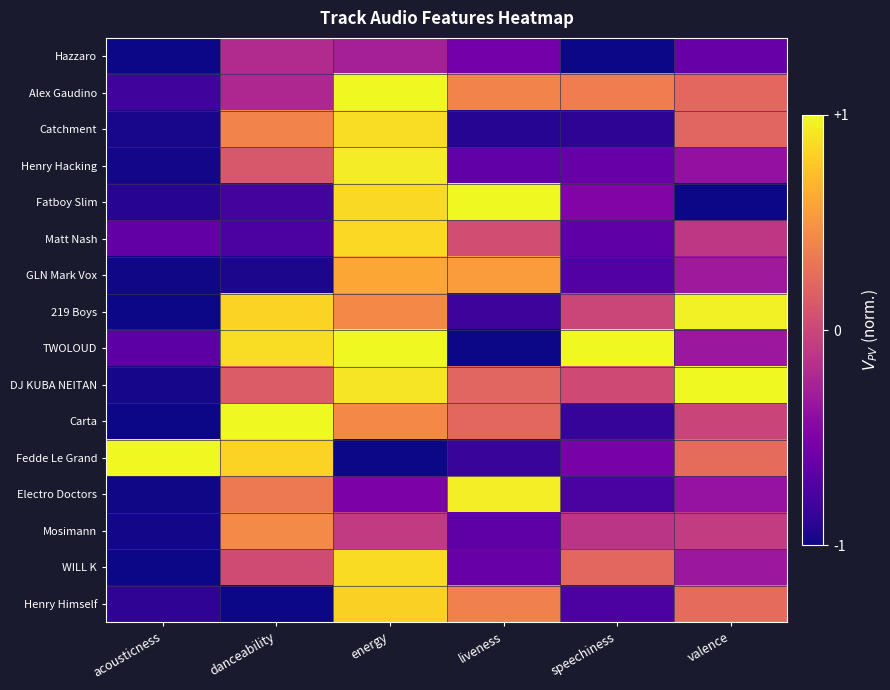

Reading left to right, extract all data points from this chart.

Hazzaro: acousticness=-1.0	danceability=-0.2	energy=-0.3	liveness=-0.6	speechiness=-1.0	valence=-0.6
Alex Gaudino: acousticness=-0.8	danceability=-0.2	energy=1.0	liveness=0.4	speechiness=0.4	valence=0.2
Catchment: acousticness=-1.0	danceability=0.4	energy=0.9	liveness=-0.9	speechiness=-0.9	valence=0.2
Henry Hacking: acousticness=-1.0	danceability=0.1	energy=0.9	liveness=-0.6	speechiness=-0.6	valence=-0.4
Fatboy Slim: acousticness=-0.9	danceability=-0.8	energy=0.9	liveness=1.0	speechiness=-0.5	valence=-1.0
Matt Nash: acousticness=-0.6	danceability=-0.7	energy=0.9	liveness=0.1	speechiness=-0.7	valence=-0.1
GLN Mark Vox: acousticness=-1.0	danceability=-1.0	energy=0.6	liveness=0.5	speechiness=-0.7	valence=-0.3
219 Boys: acousticness=-1.0	danceability=0.8	energy=0.4	liveness=-0.8	speechiness=-0.0	valence=1.0
TWOLOUD: acousticness=-0.7	danceability=0.9	energy=1.0	liveness=-1.0	speechiness=1.0	valence=-0.3
DJ KUBA NEITAN: acousticness=-1.0	danceability=0.1	energy=0.9	liveness=0.2	speechiness=0.0	valence=1.0
Carta: acousticness=-1.0	danceability=1.0	energy=0.4	liveness=0.2	speechiness=-0.8	valence=-0.0
Fedde Le Grand: acousticness=1.0	danceability=0.8	energy=-1.0	liveness=-0.8	speechiness=-0.5	valence=0.3
Electro Doctors: acousticness=-1.0	danceability=0.3	energy=-0.5	liveness=0.9	speechiness=-0.8	valence=-0.4
Mosimann: acousticness=-1.0	danceability=0.4	energy=-0.1	liveness=-0.7	speechiness=-0.1	valence=-0.1
WILL K: acousticness=-1.0	danceability=0.0	energy=0.9	liveness=-0.6	speechiness=0.2	valence=-0.3
Henry Himself: acousticness=-0.9	danceability=-1.0	energy=0.8	liveness=0.4	speechiness=-0.7	valence=0.2